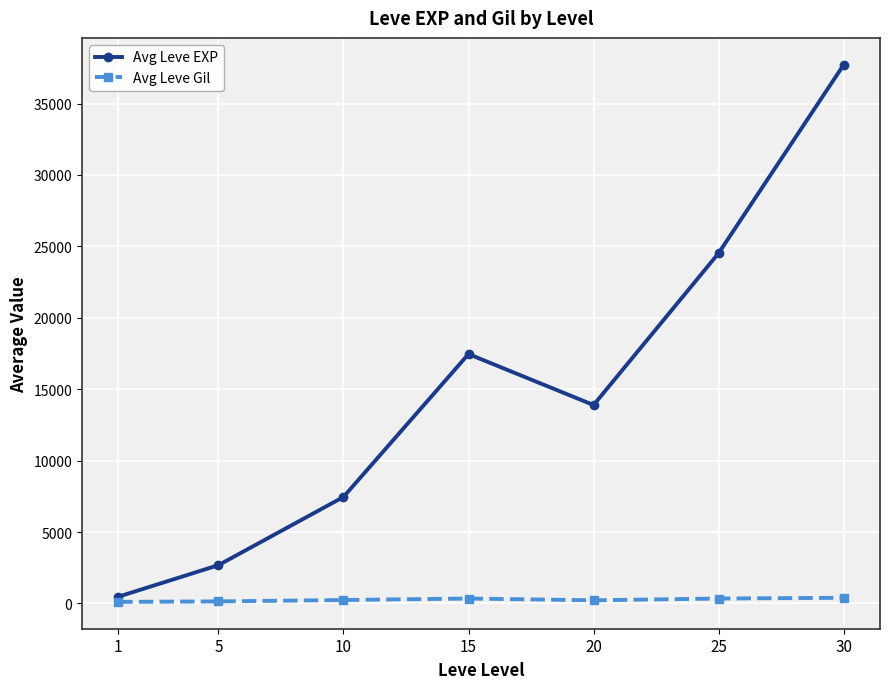

Does the chart have visible grid lines?

Yes